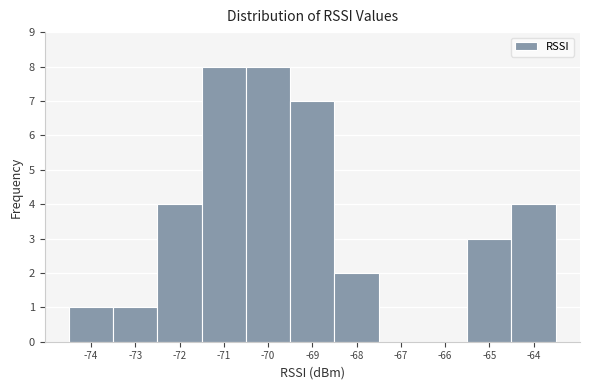

What is the height of the bar covering -68.5 to -67.5 on the x-axis? The values are not printed on the chart, so give them approximately, as read against the axis.

2